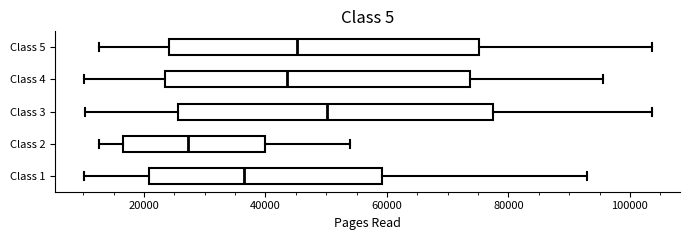

Which box's median line is the furthest to the right?

Class 3